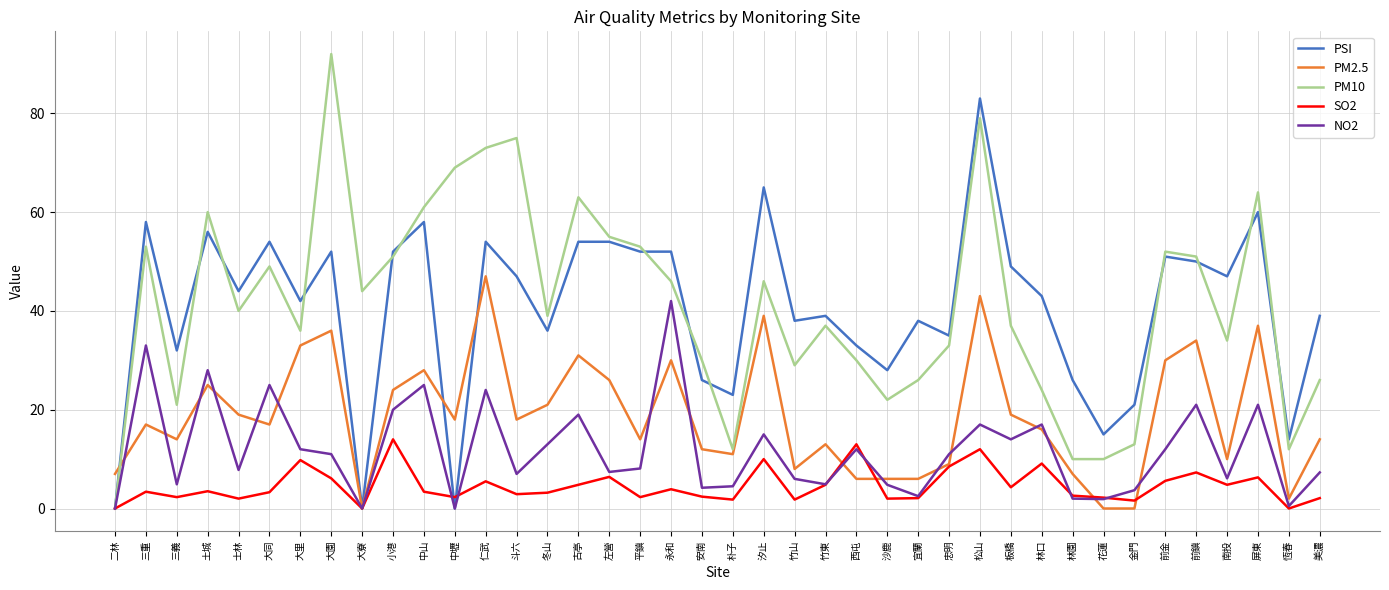

List the series in order of their peak value, highest first.

PM10, PSI, PM2.5, NO2, SO2